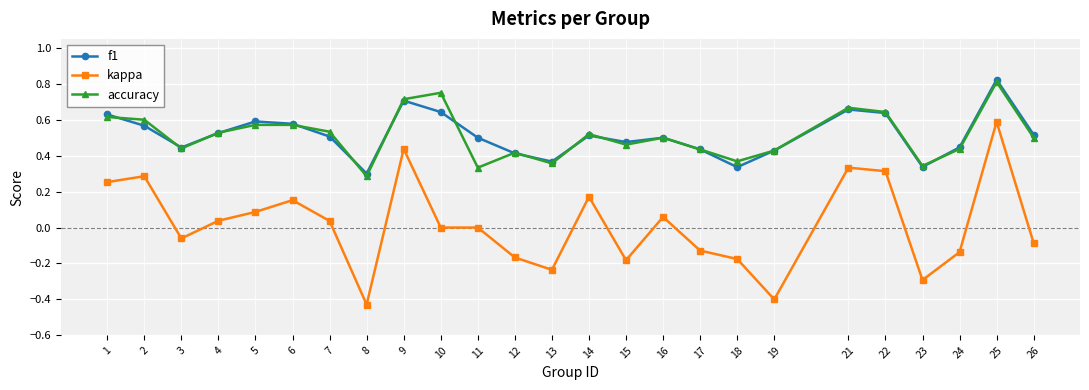

True or false: kappa and f1 intersect in this chart.

False